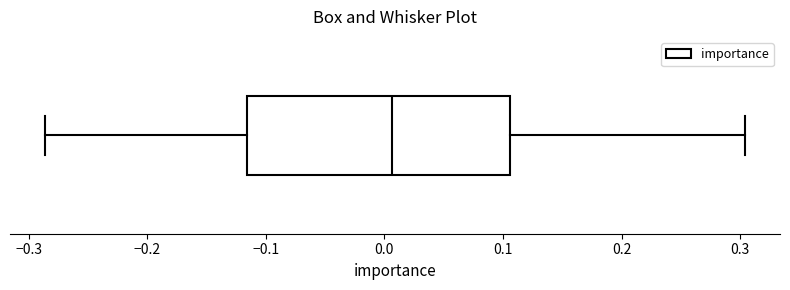

Transcribe this box plot: give where the median line is, the range the box spans, and where the two whiskers end, as read against the x-axis. The values are not printed on the chart, so give them approximately, as read against the axis.

median 0.01, box -0.12 to 0.11, whiskers -0.29 to 0.30